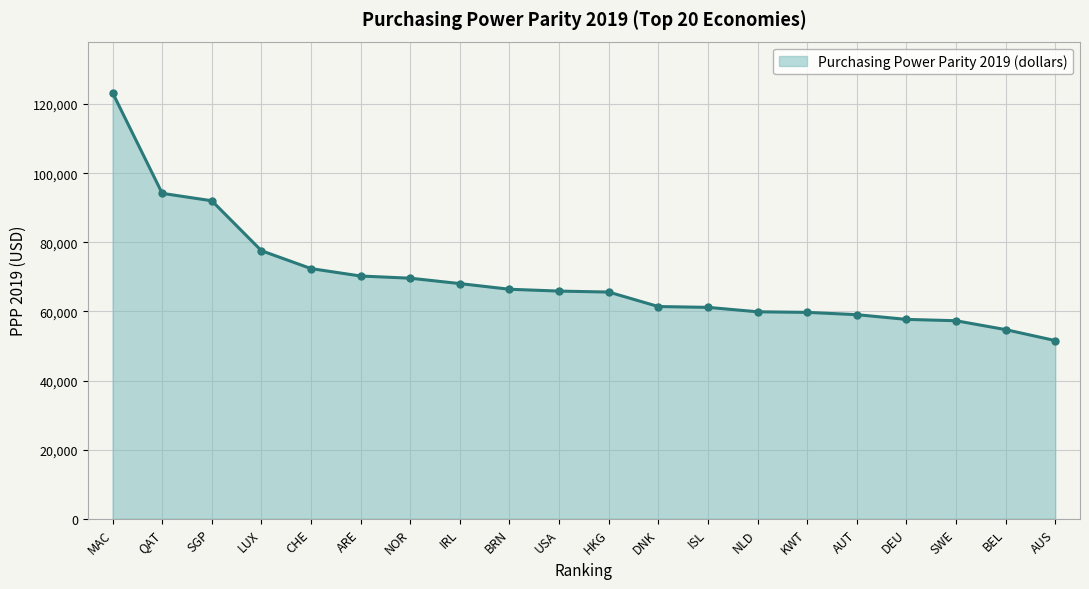

Does the chart display data point markers on the line(s)?

Yes